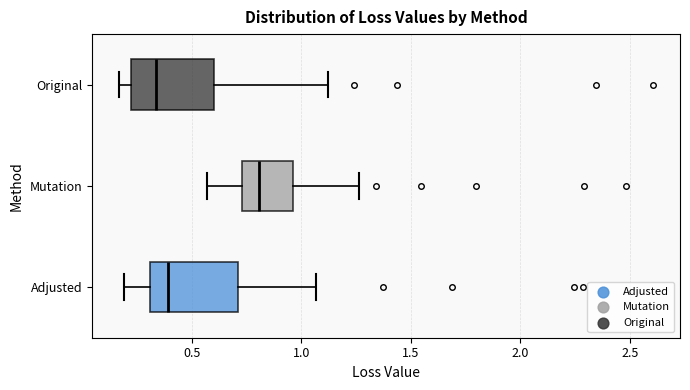

Which box has the furthest to the left median line?

Original